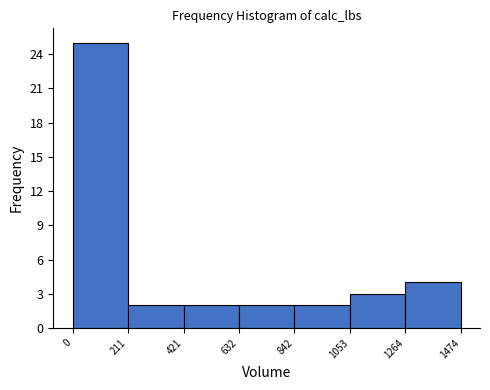

Which range on the x-axis has the tallest bar?

0 to 211